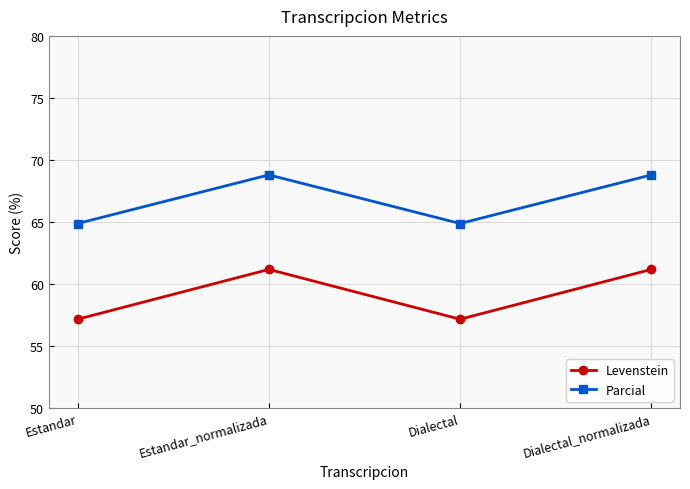

Does the chart have visible grid lines?

Yes